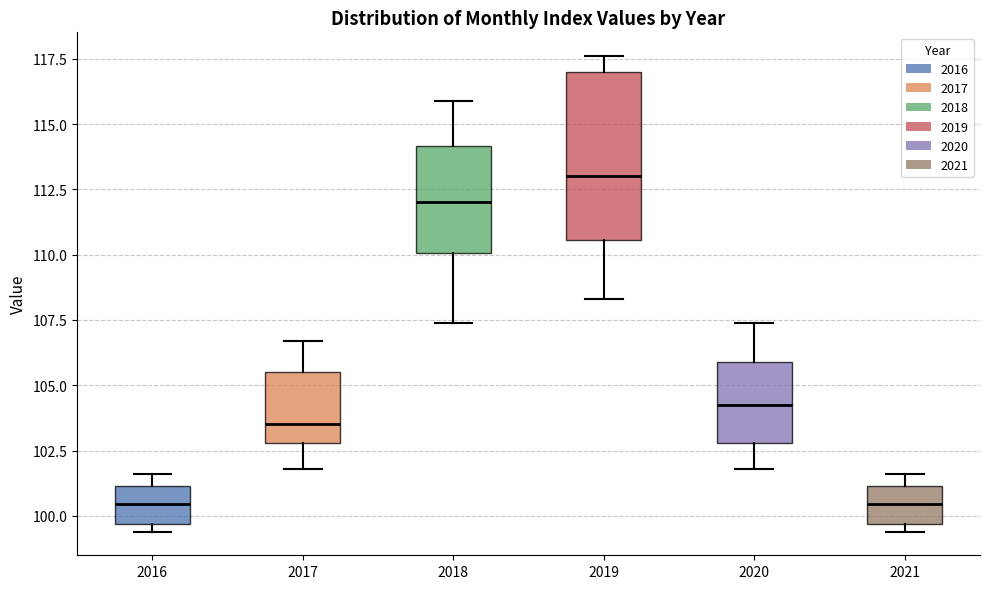

Which box has the highest median line?

2019